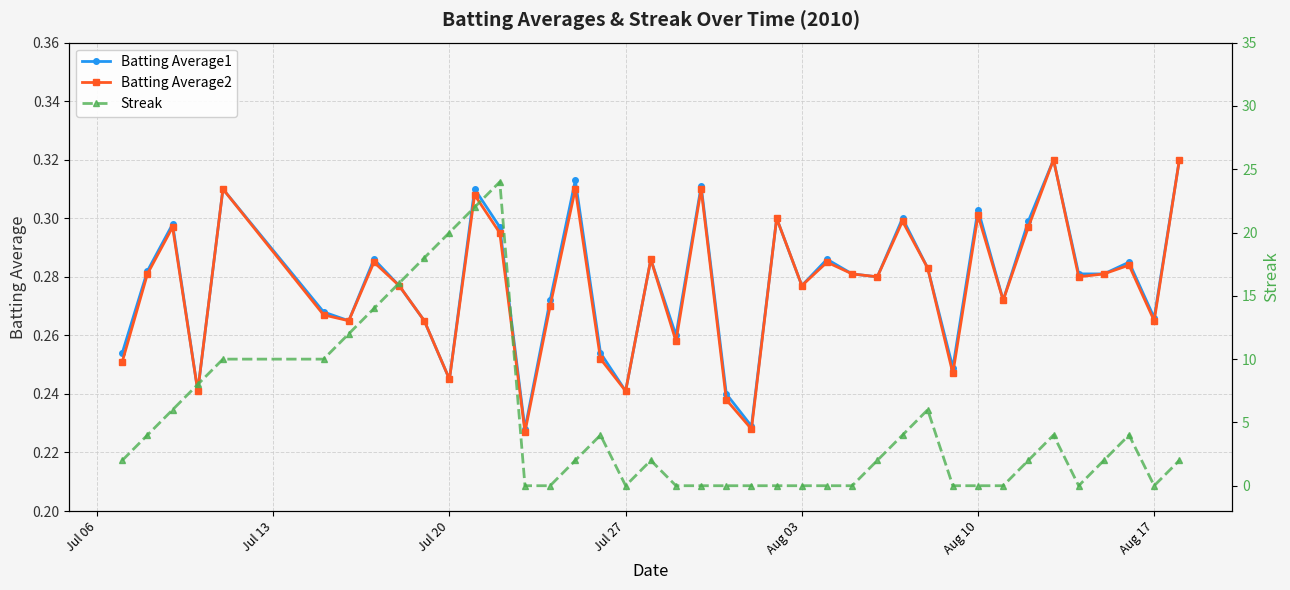

True or false: Batting Average1 has more than 1 interior local peaks.

True